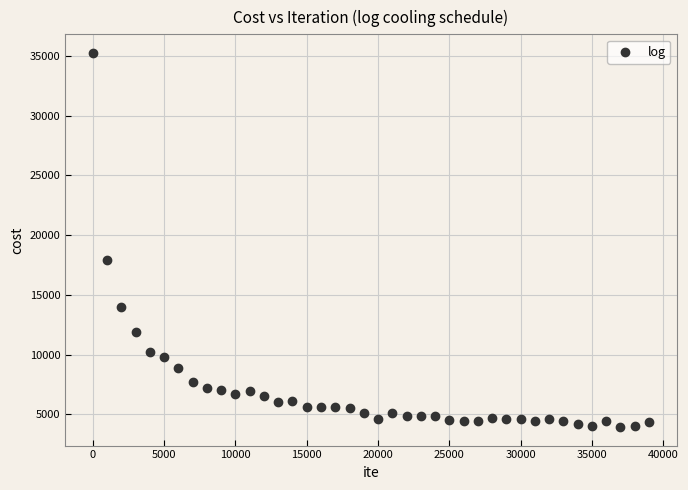

What is the range of X values (max minus min)?

38999.0